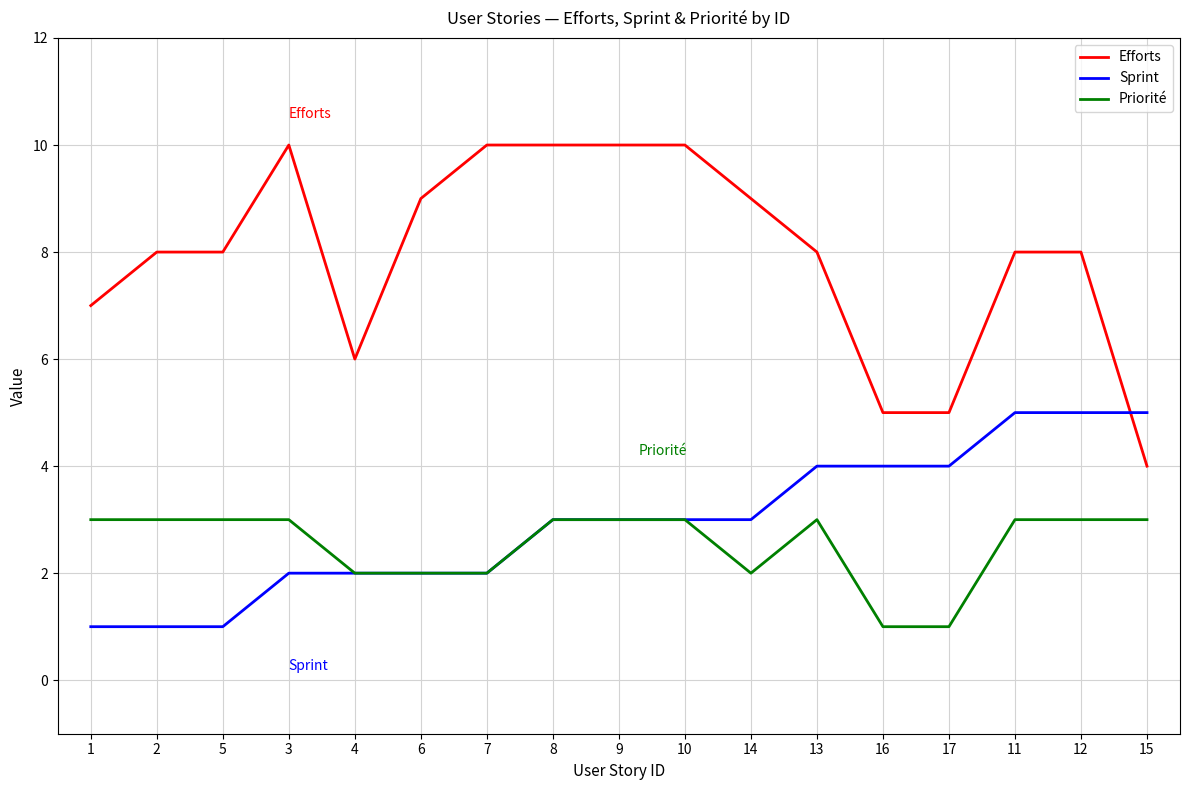

The Efforts series shows 7 at 1. True or false?

True